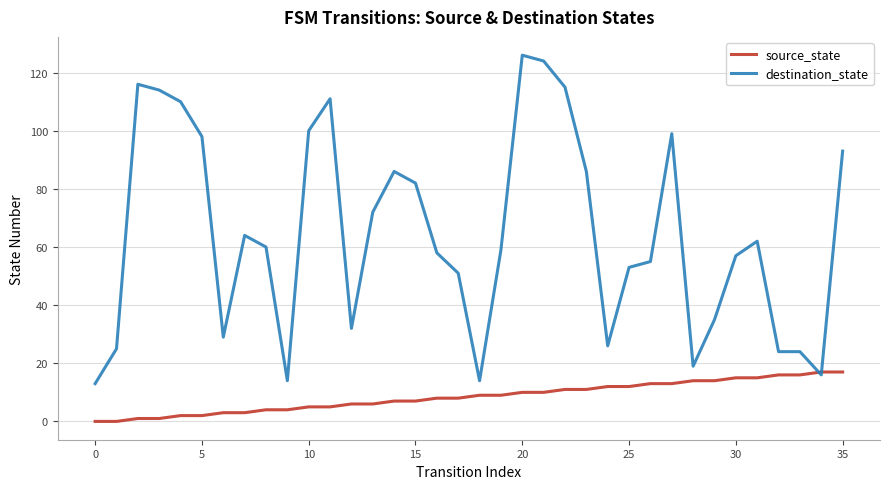

Rank the series by their maximum value, from lowest to highest.

source_state, destination_state